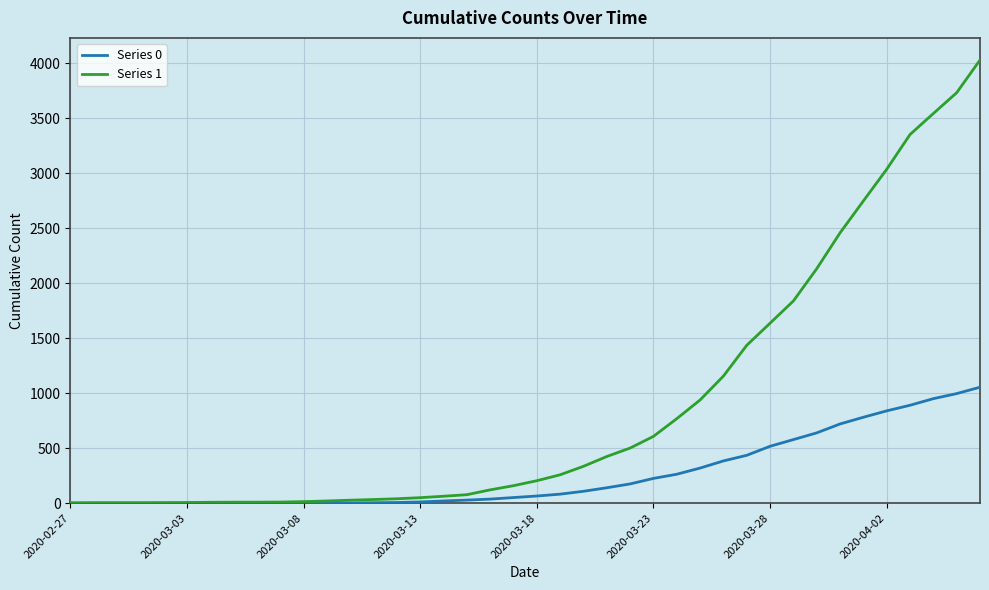

Which series has the largest range (max minus min)?

Series 1